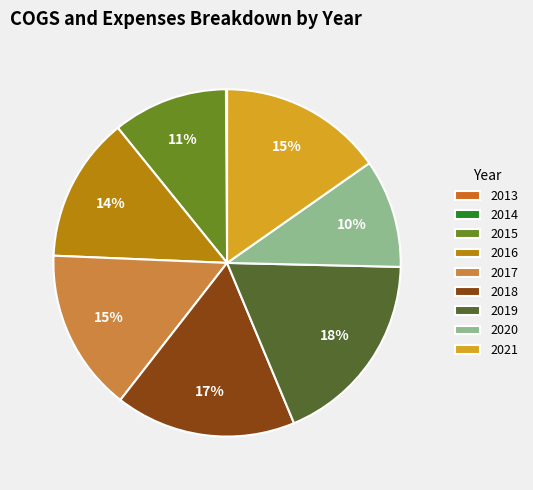

Do 2016 and 2017 together represent more than half of the pie?

No